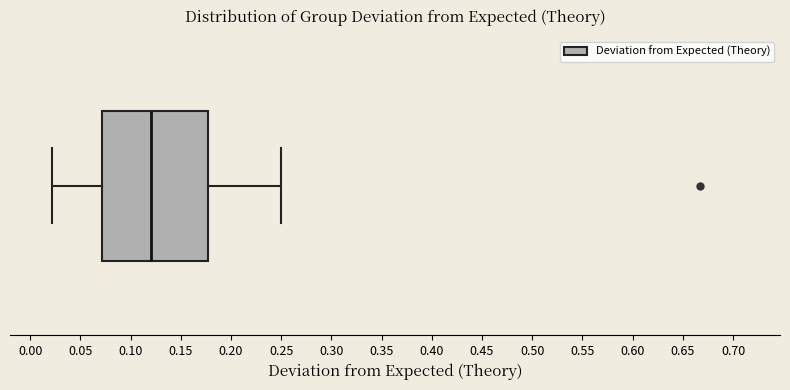

Where is the right edge of the box on the x-axis? The values are not printed on the chart, so give them approximately, as read against the axis.

0.175